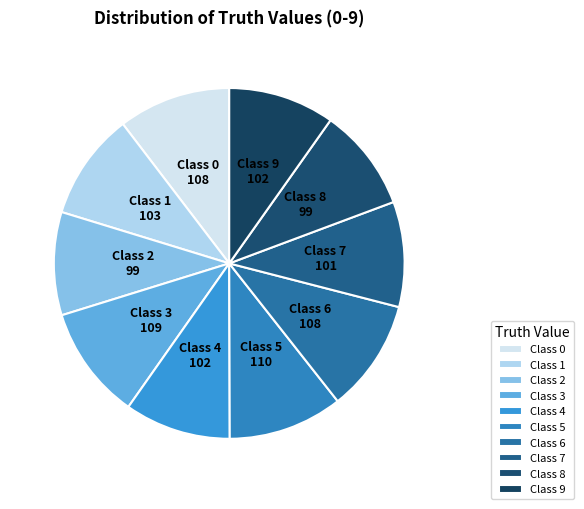

Count the number of slices in the pie.

10